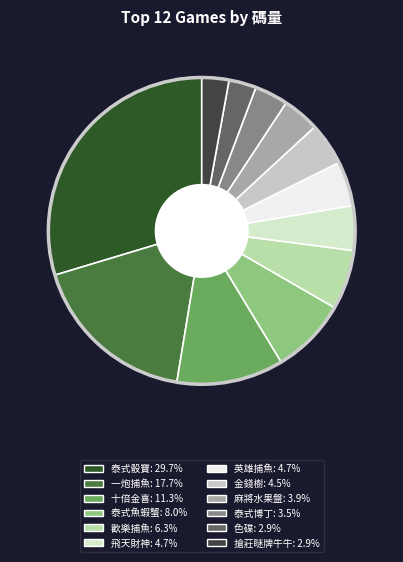

How many segments does this pie chart have?

12